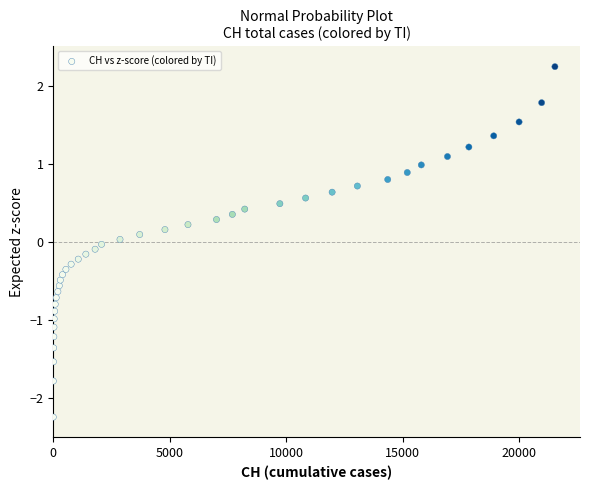

What is the range of X values (max minus min)?

21530.0